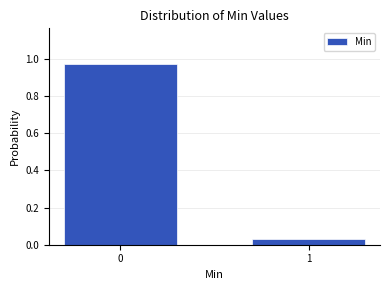

What is the change in value from 0 to 1?

-0.9